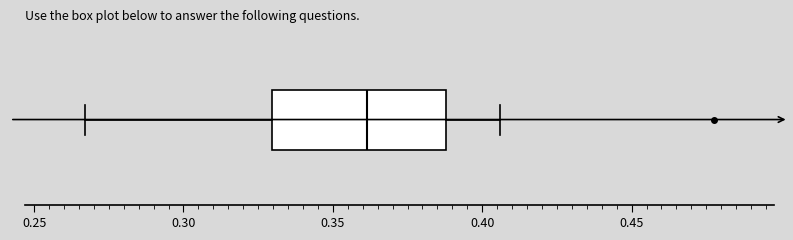

Where does the median line of the box sit on the x-axis? The values are not printed on the chart, so give them approximately, as read against the axis.

0.360